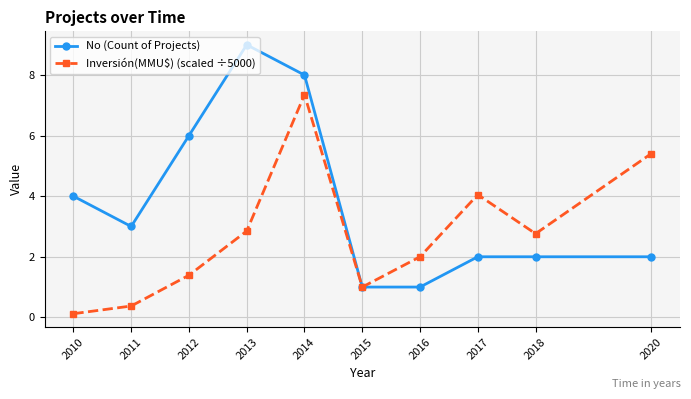

What is the value of the No (Count of Projects) point at the 3rd from the left?

6.0